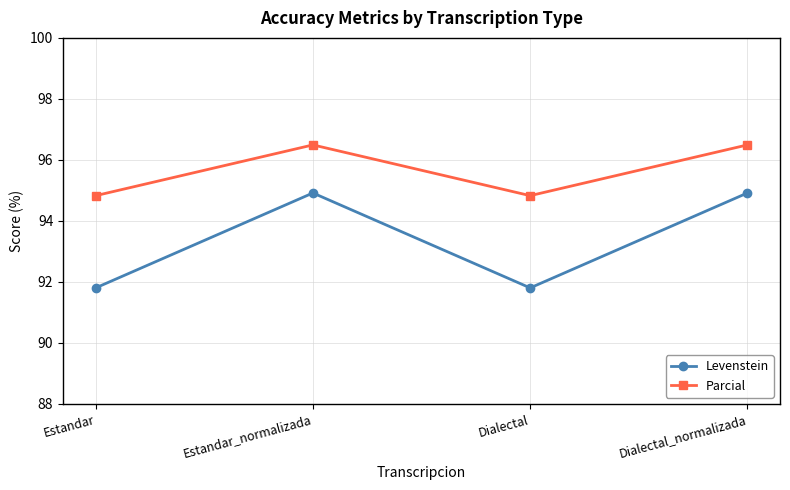

What is the approximate value of Levenstein at Estandar?

91.8